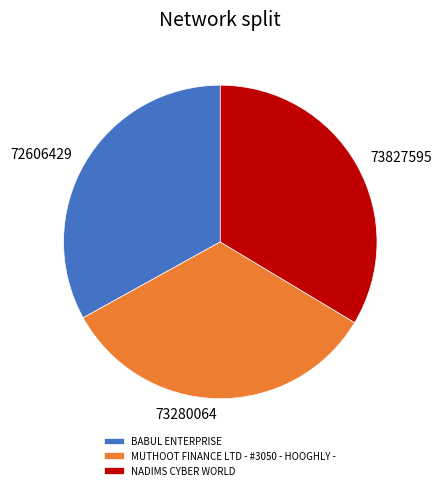

Is there any slice that represents more than half of the pie?

No